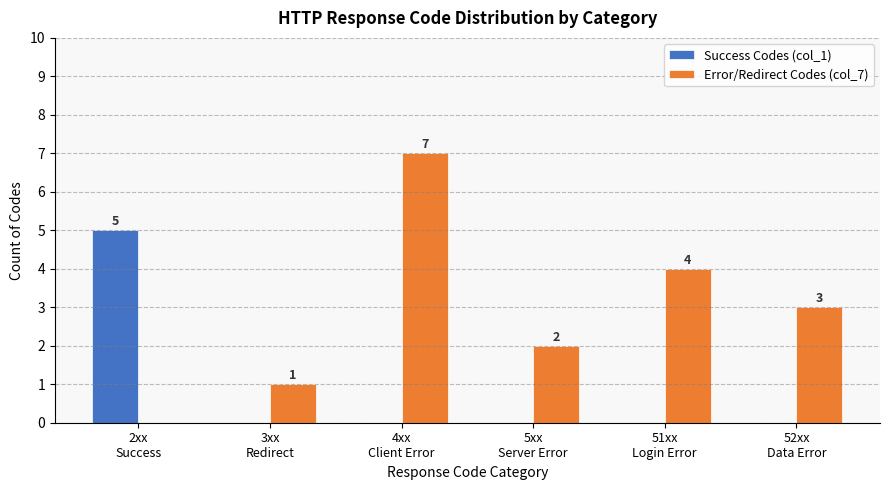

How many data points in Success Codes (col_1) are above 0?

1